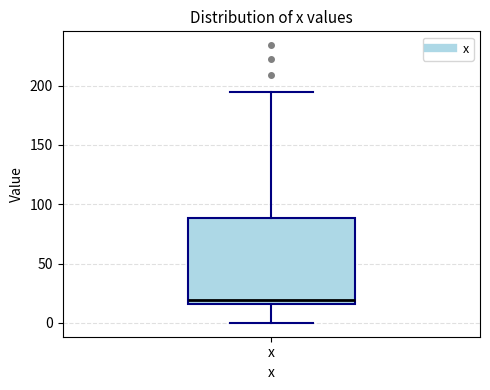

Where is the upper edge of the box for x on the y-axis? The values are not printed on the chart, so give them approximately, as read against the axis.

90